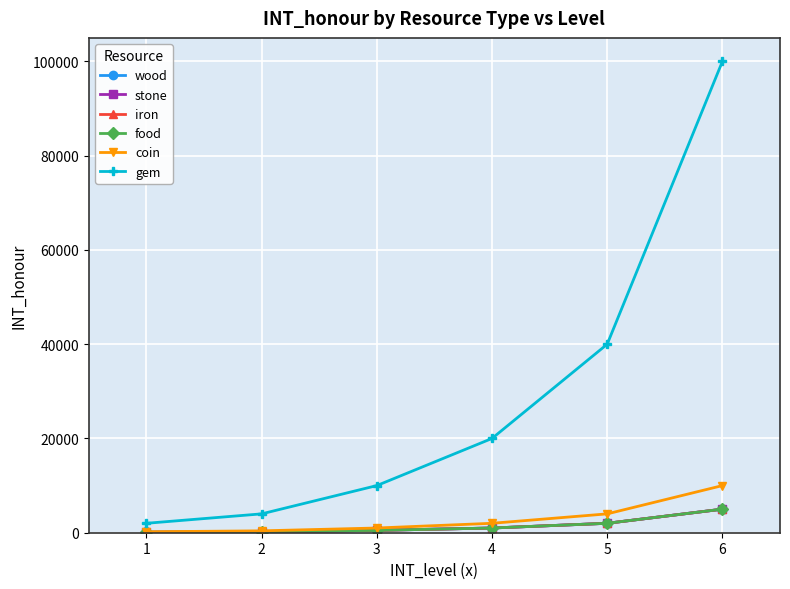

True or false: coin has more than 2 interior local peaks.

False